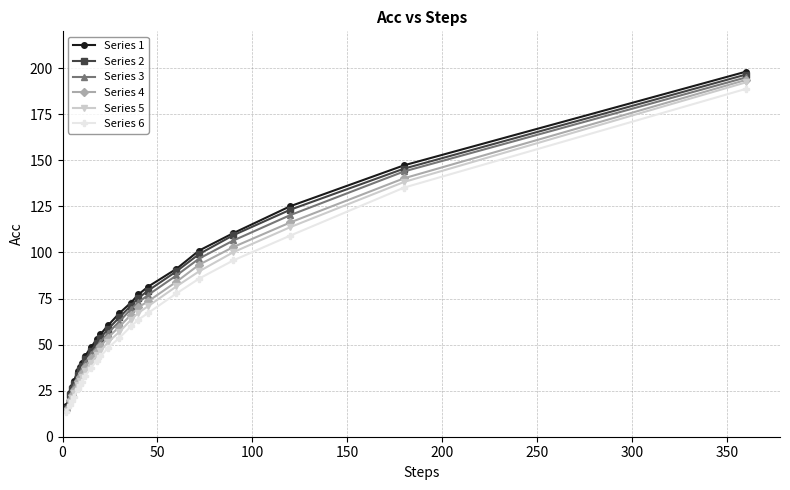

Which series has the widest spread of values?

Series 1